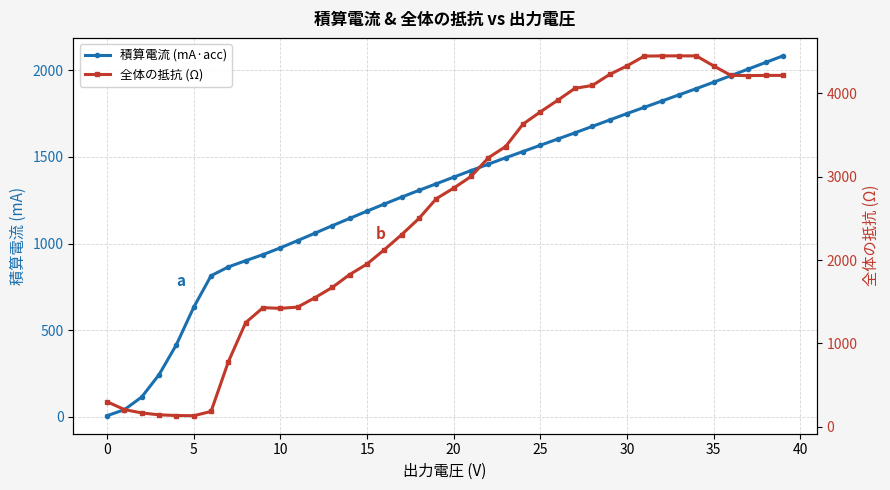

Which series has the widest spread of values?

全体の抵抗 (Ω)